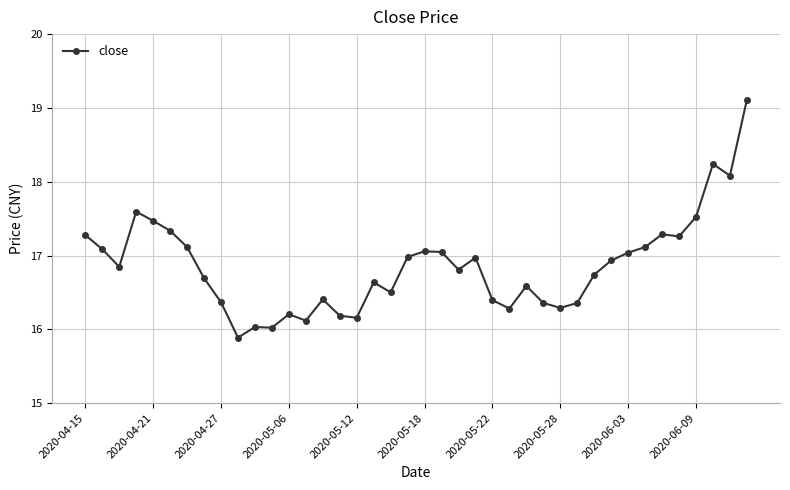

What is the smallest value displayed?

15.9